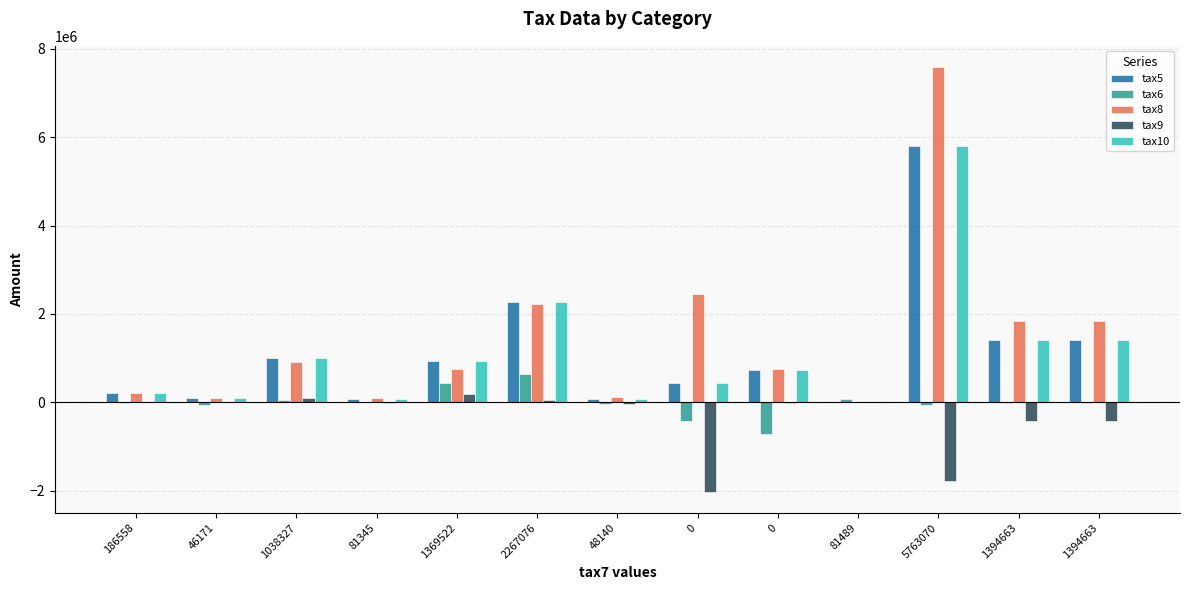

How many distinct data groups are displayed?

5